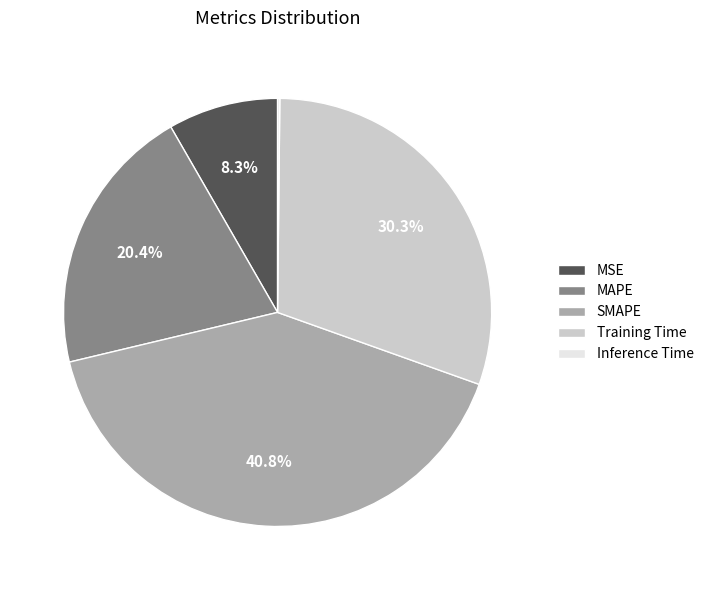

Which category has the biggest portion of the pie?

SMAPE